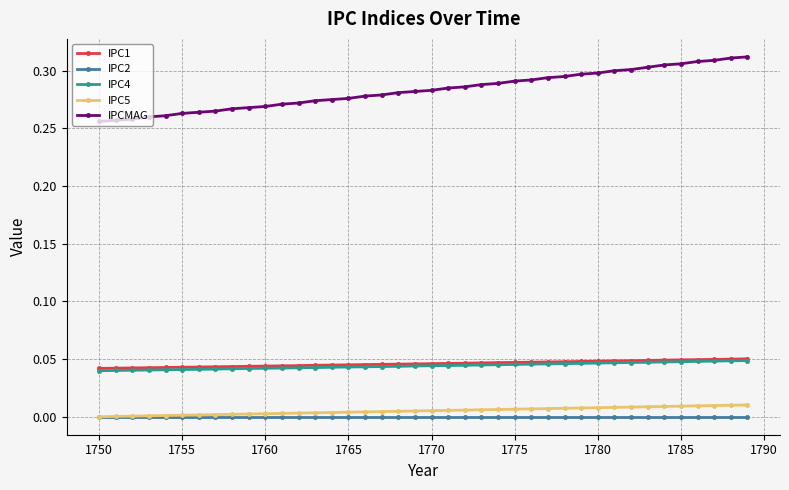

True or false: IPCMAG and IPC4 cross at least once.

False